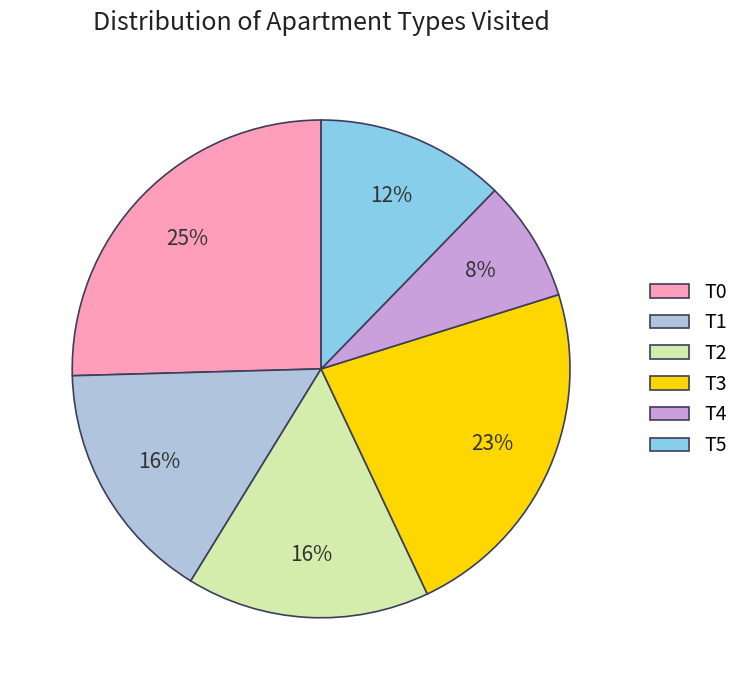

Which category has the smallest portion of the pie?

T4